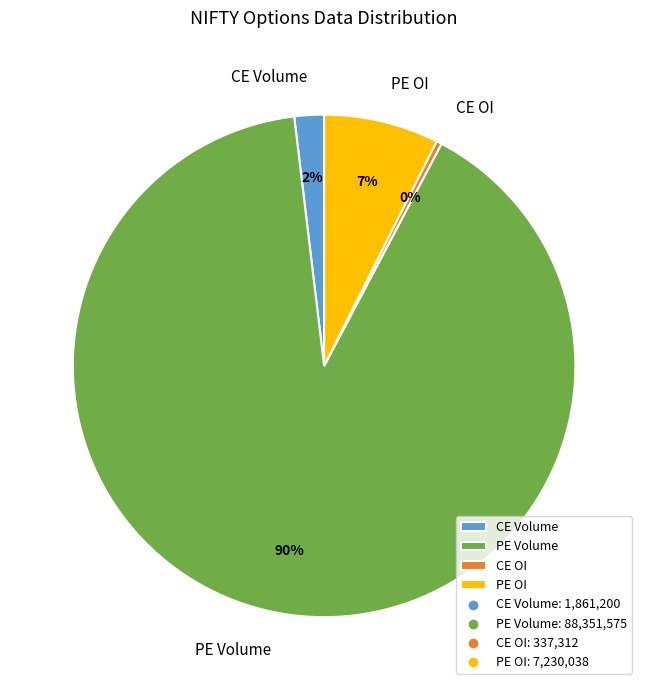

Between CE Volume and PE OI, which is larger?

PE OI